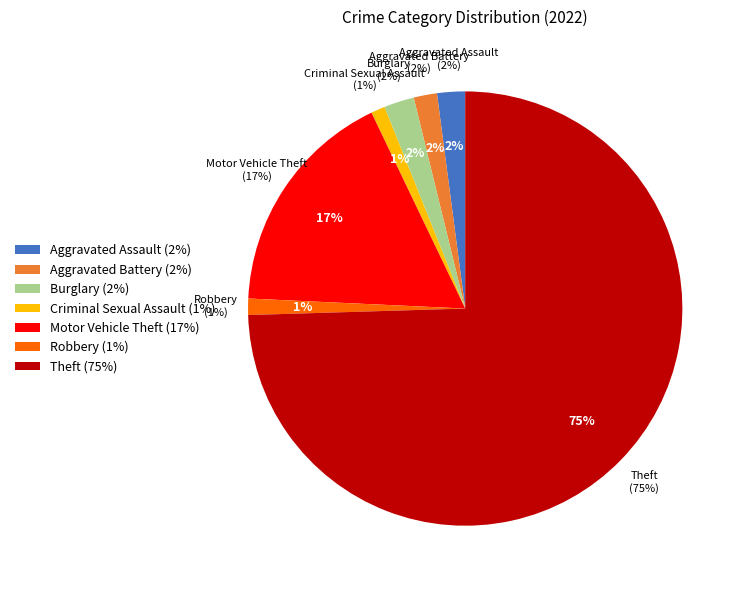

Which slice is the largest?

Theft